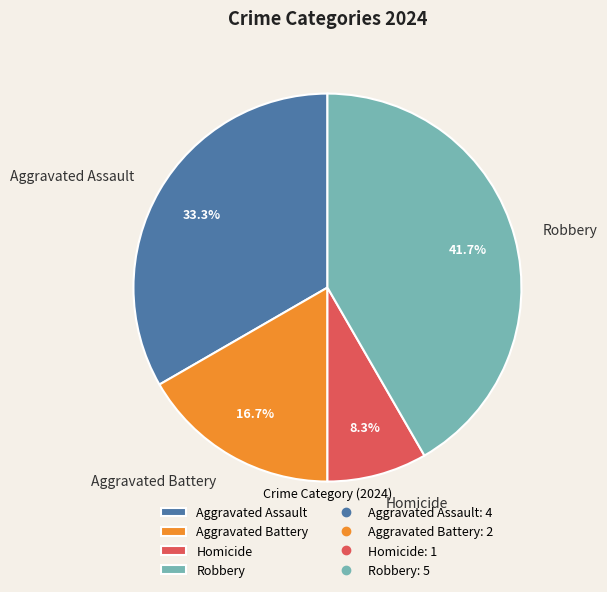

To the nearest percent, what is the average slice percentage?

25%